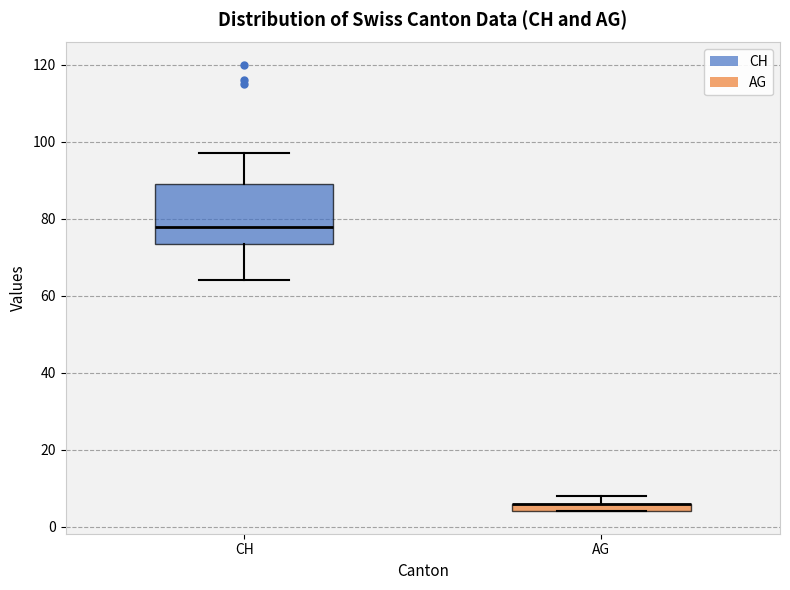

Comparing the boxes themselves (not the whiskers), which one is the tallest?

CH